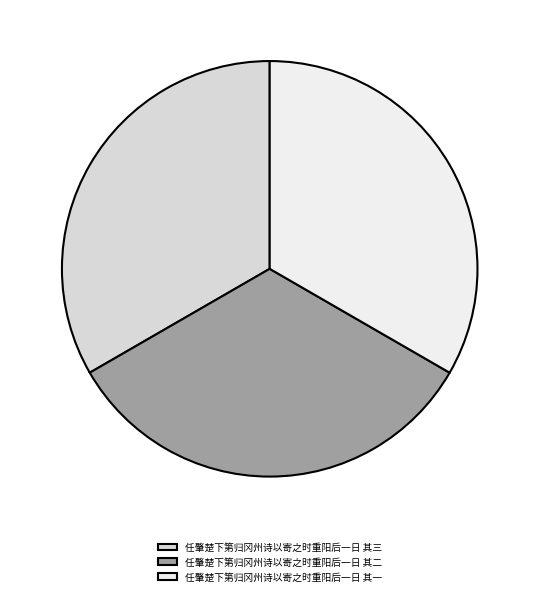

To the nearest percent, what is the average slice percentage?

33%